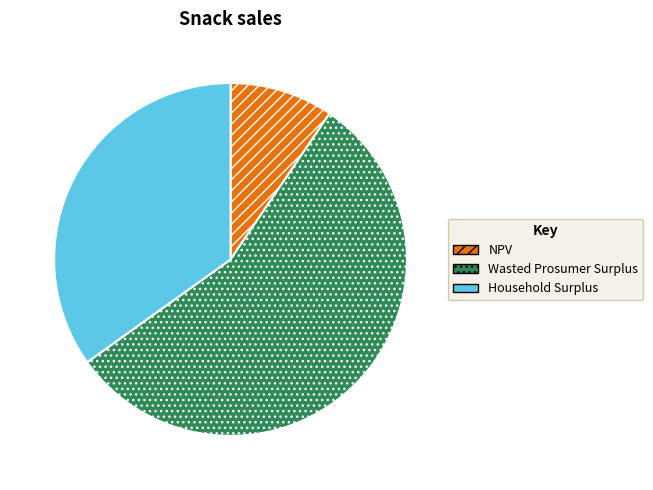

Between Household Surplus and Wasted Prosumer Surplus, which is larger?

Wasted Prosumer Surplus